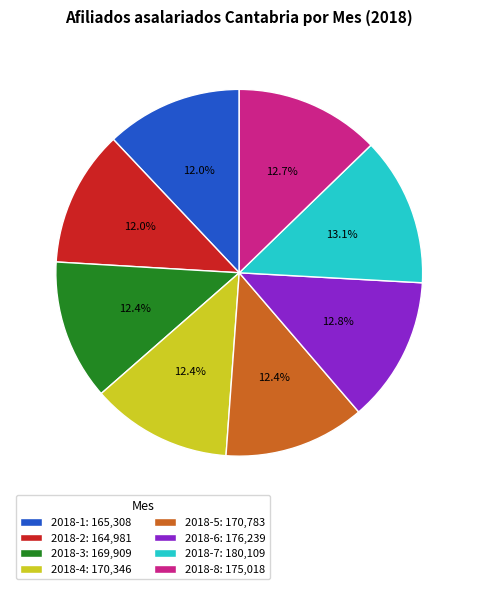

Between 2018-8 and 2018-2, which is larger?

2018-8